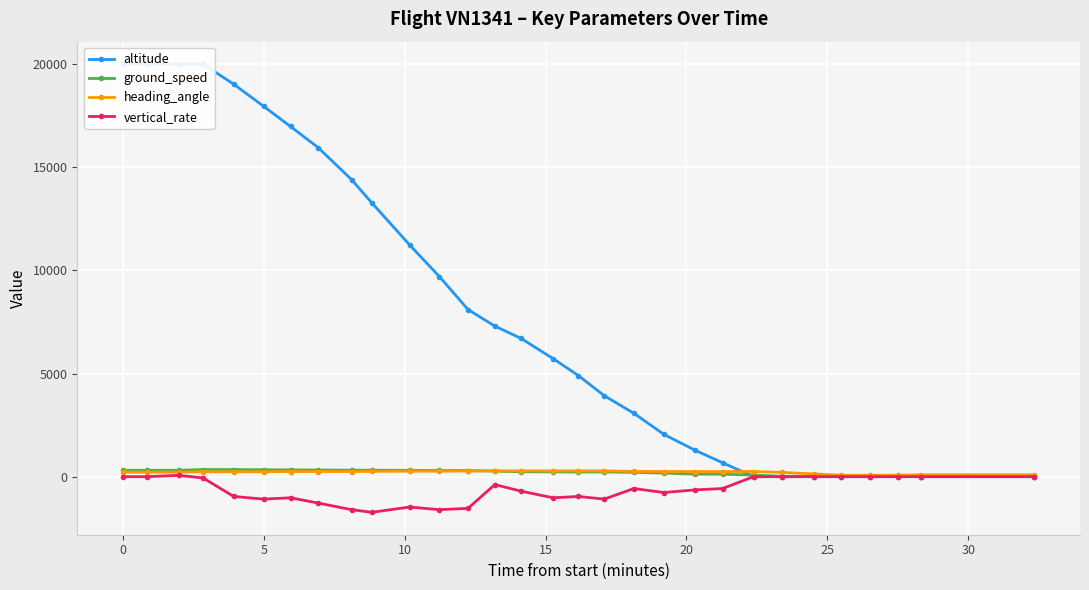

How many values in the altitude series exceed 6700?

14